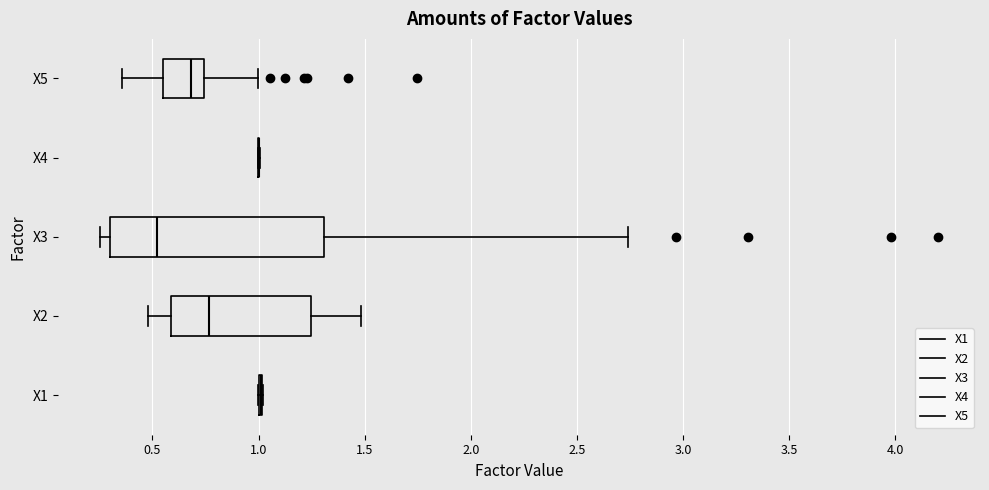

Reading bottom to top, transcribe this box plot: for each box, give where its median line is, the range the box spans, and where its two whiskers end, as read against the x-axis. The values are not printed on the chart, so give them approximately, as read against the axis.

X1: box collapsed to a line at 1.00, whiskers 1.00 to 1.00
X2: median 0.75, box 0.60 to 1.25, whiskers 0.50 to 1.50
X3: median 0.50, box 0.30 to 1.30, whiskers 0.25 to 2.75
X4: box collapsed to a line at 1.00, whiskers 1.00 to 1.00
X5: median 0.70, box 0.55 to 0.75, whiskers 0.35 to 1.00